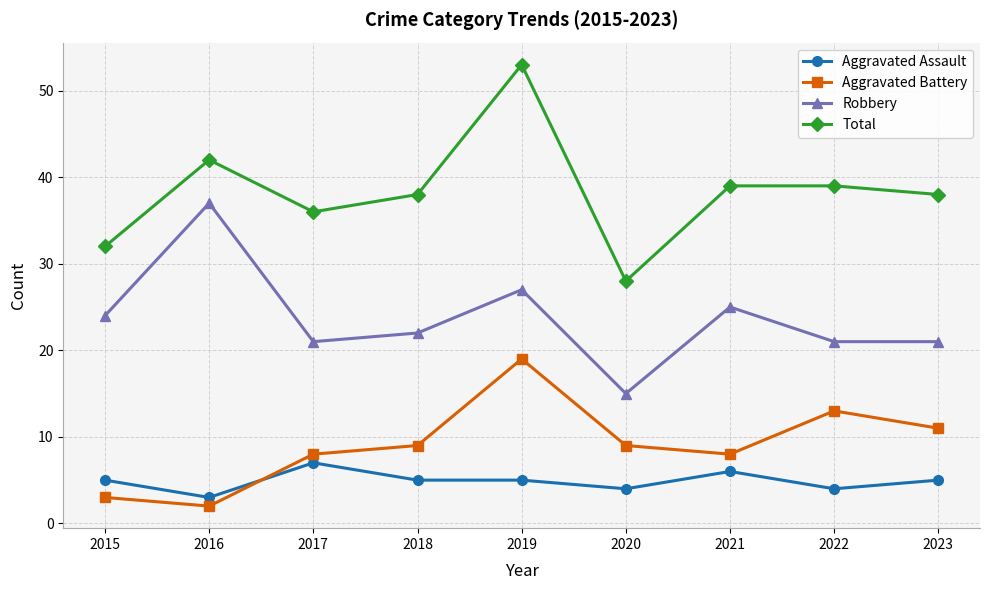

Reading right to left, what are all the values shown in this chart?

Aggravated Assault: 2023=5	2022=4	2021=6	2020=4	2019=5	2018=5	2017=7	2016=3	2015=5
Aggravated Battery: 2023=11	2022=13	2021=8	2020=9	2019=19	2018=9	2017=8	2016=2	2015=3
Robbery: 2023=21	2022=21	2021=25	2020=15	2019=27	2018=22	2017=21	2016=37	2015=24
Total: 2023=38	2022=39	2021=39	2020=28	2019=53	2018=38	2017=36	2016=42	2015=32